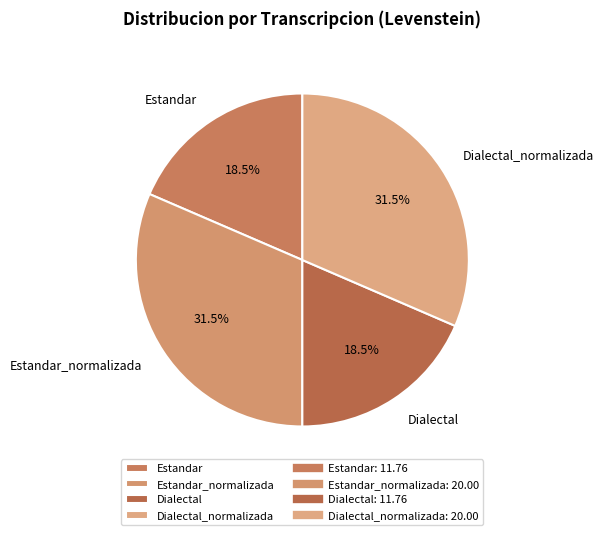

Count the number of slices in the pie.

4